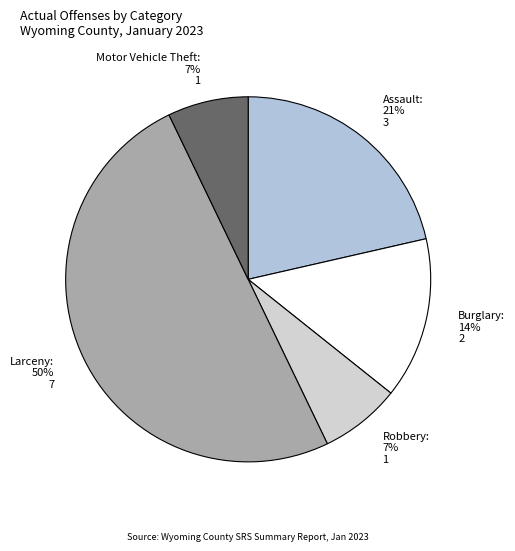

Does Assault: 21% 3 represent more than half of the total?

No